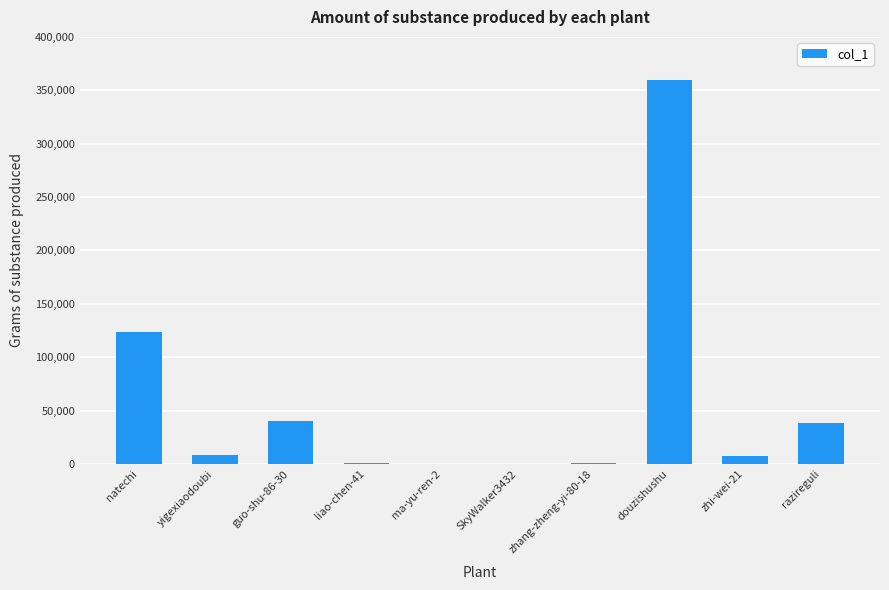

Is it true that the value at yigexiaodoubi is 8807?

True